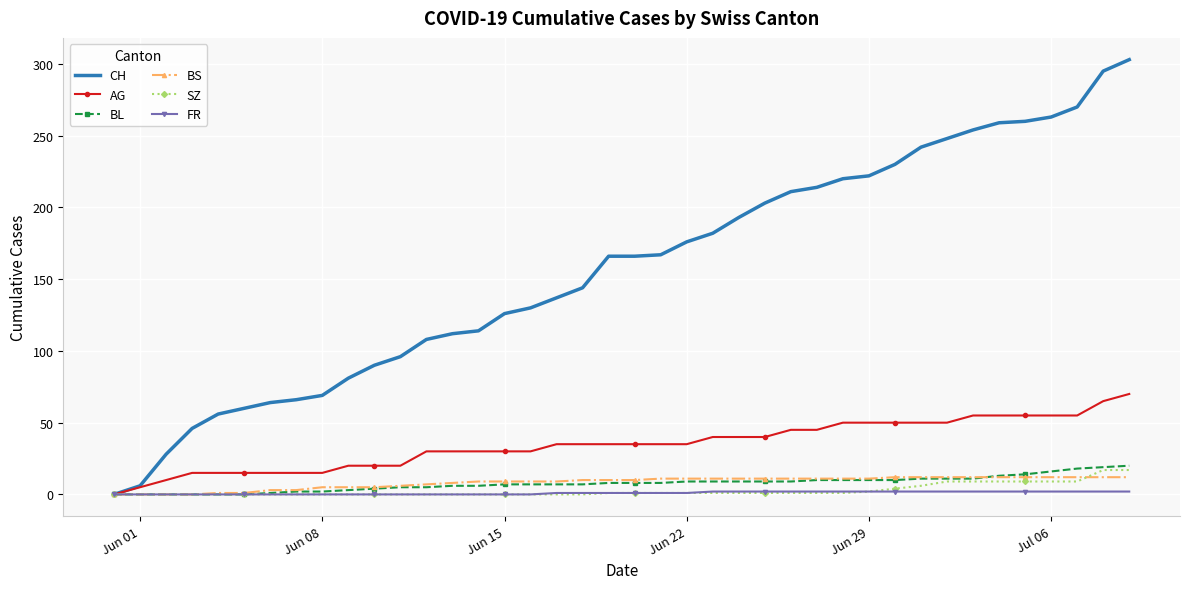

Which series has the largest range (max minus min)?

CH